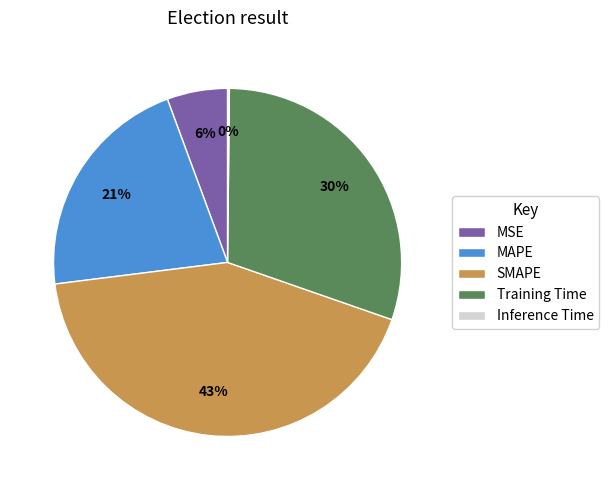

To the nearest percent, what is the average slice percentage?

20%